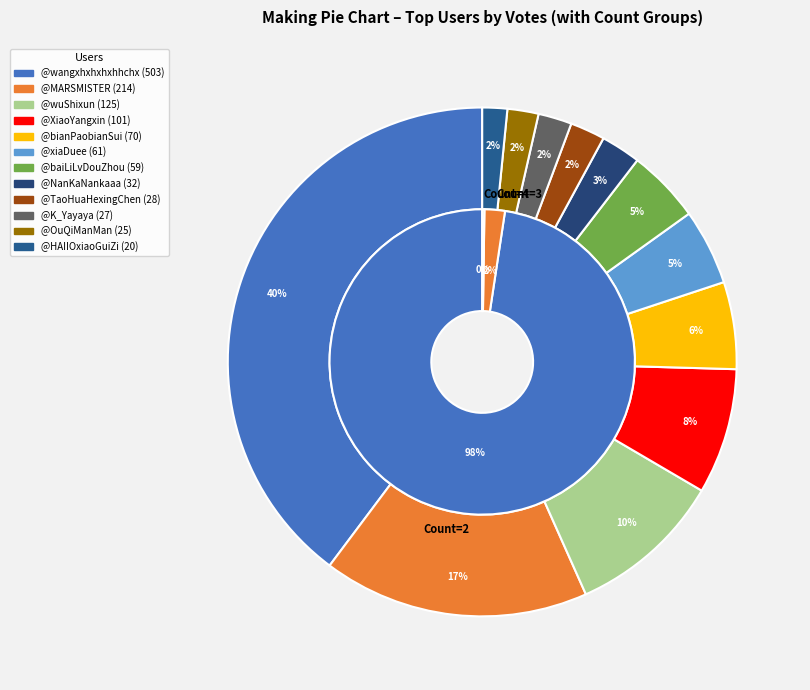

How many slices are in this pie chart?

12